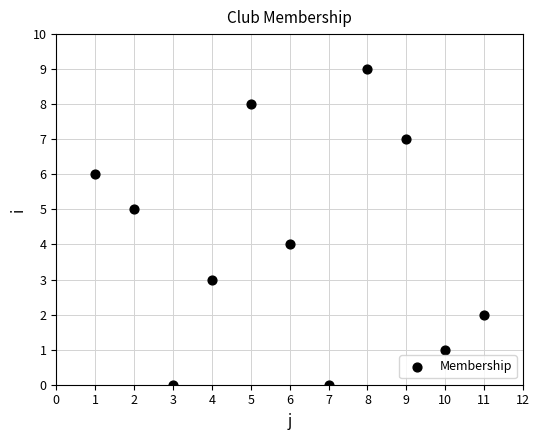

What is the average Y value?

4